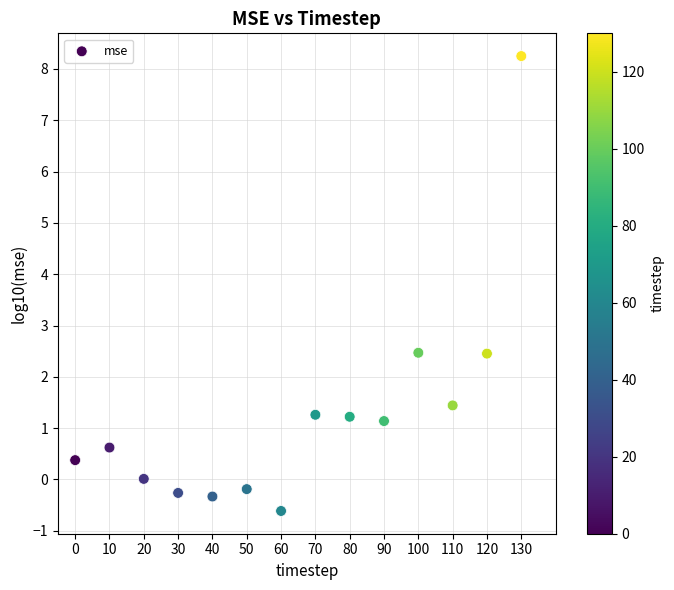

What is the range of X values (max minus min)?

130.0